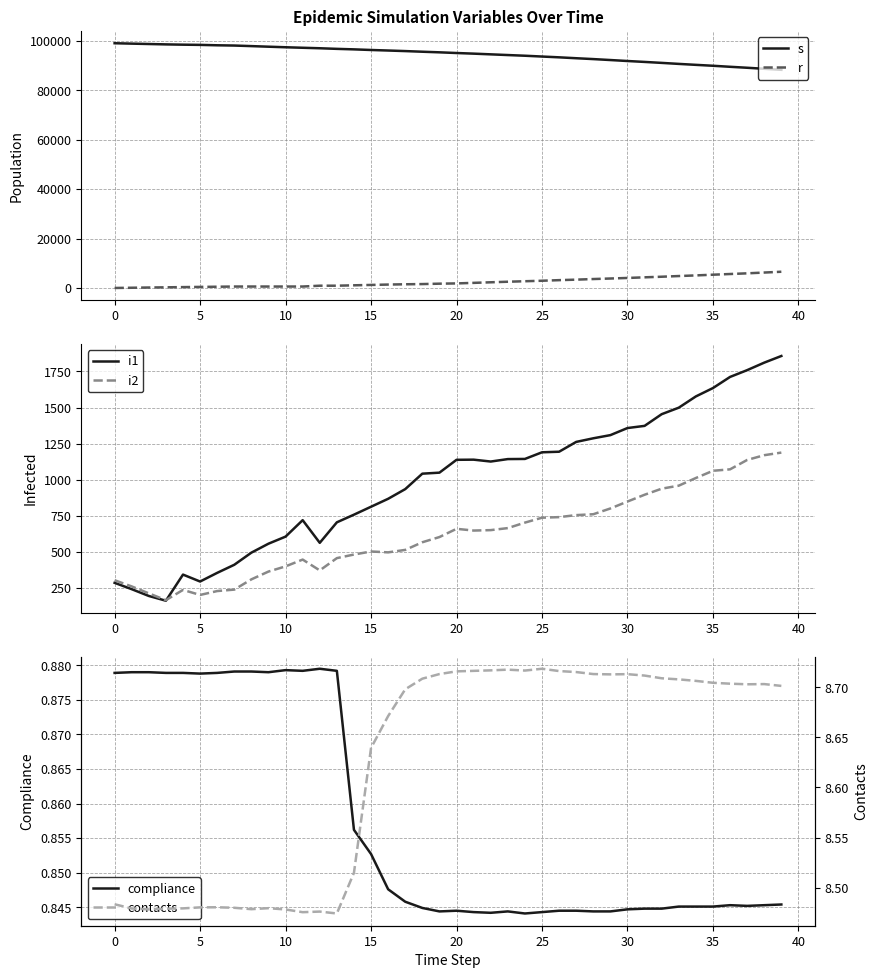

What is the highest value of the s series?

99075